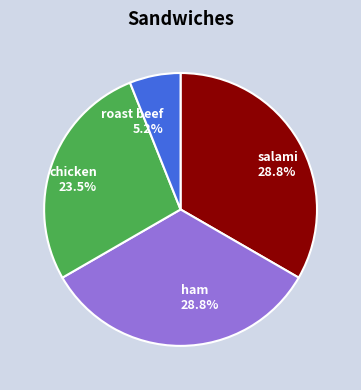

Is there any slice that represents more than half of the pie?

No